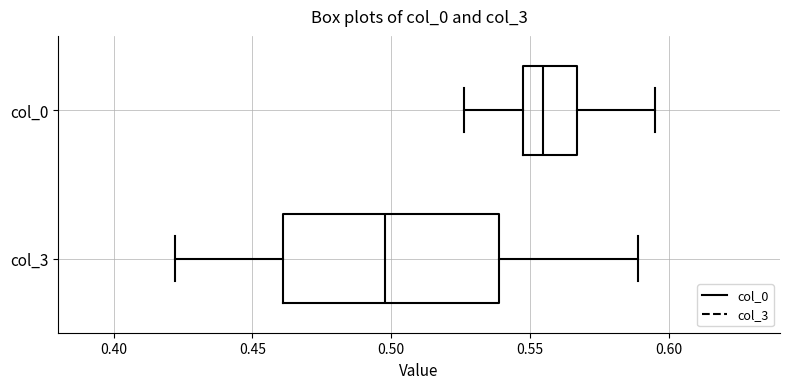

Reading bottom to top, transcribe this box plot: for each box, give where its median line is, the range the box spans, and where its two whiskers end, as read against the x-axis. The values are not printed on the chart, so give them approximately, as read against the axis.

col_3: median 0.500, box 0.460 to 0.540, whiskers 0.420 to 0.590
col_0: median 0.555, box 0.550 to 0.565, whiskers 0.525 to 0.595